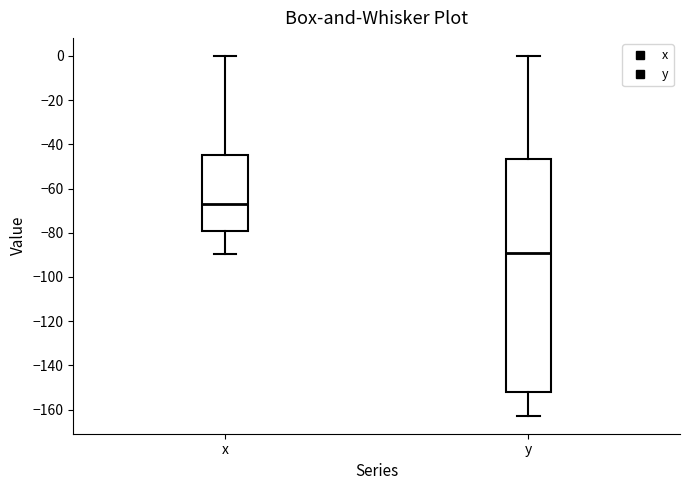

Comparing the boxes themselves (not the whiskers), which one is the tallest?

y